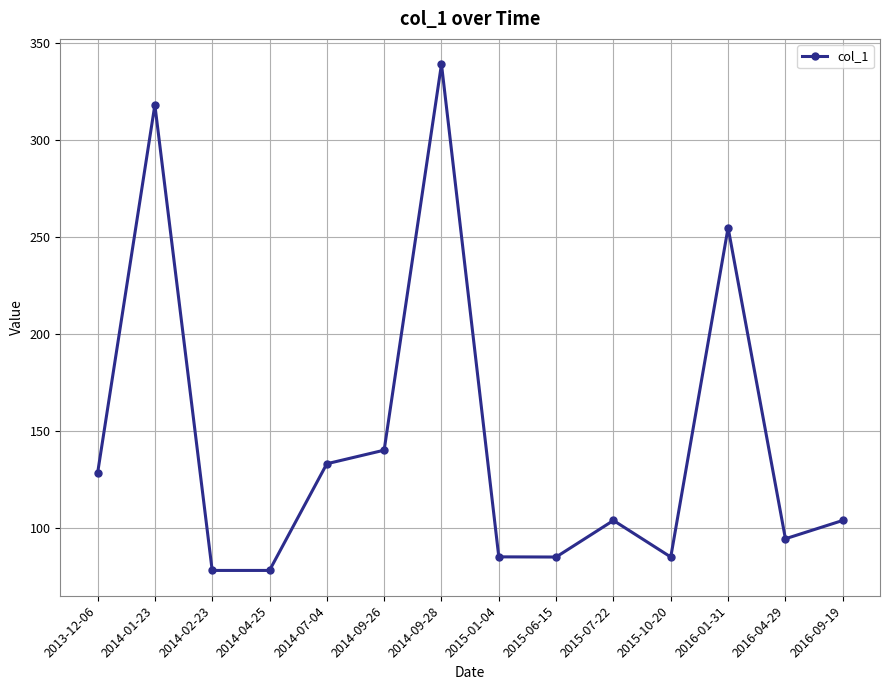

Which category has the highest value across all series?

2014-09-28